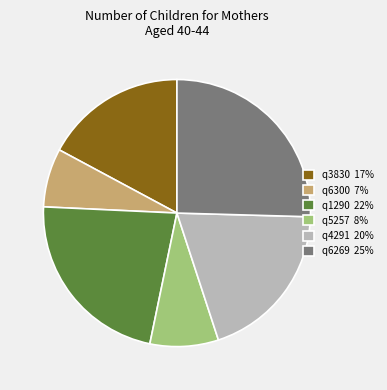

What is the largest slice in the pie chart?

q6269